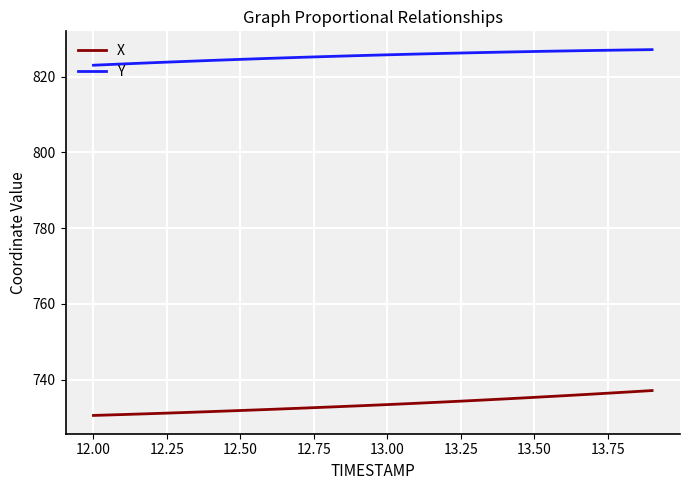

What is the highest value of the Y series?

827.2